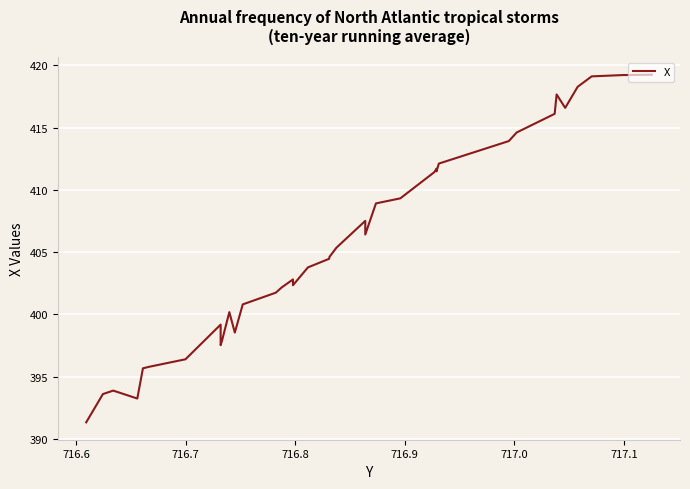

How many interior local peaks (higher than both neighbors) does the data have?

7